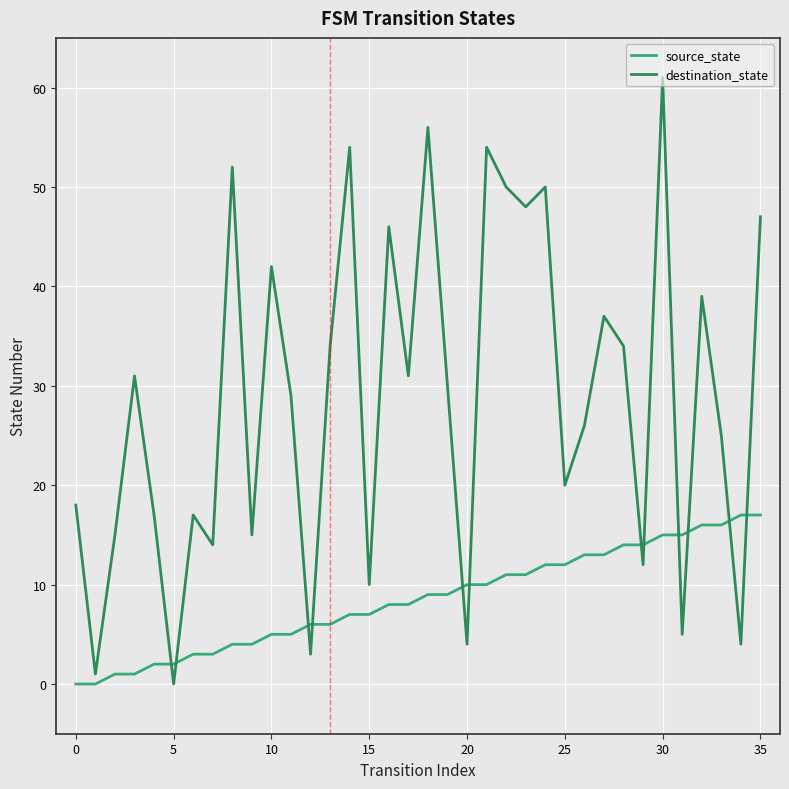

Which series has the widest spread of values?

destination_state